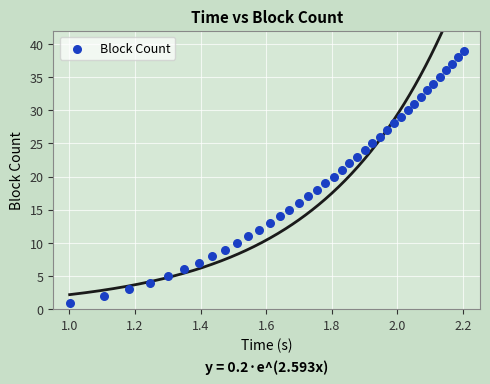

What is the range of Y values (max minus min)?

38